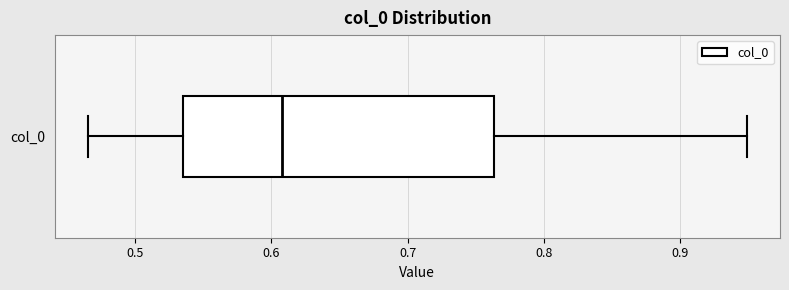

Read this box plot against the x-axis: the position of the median line, the range covered by the box, and the ends of both whiskers. The values are not printed on the chart, so give them approximately, as read against the axis.

median 0.61, box 0.54 to 0.76, whiskers 0.47 to 0.95